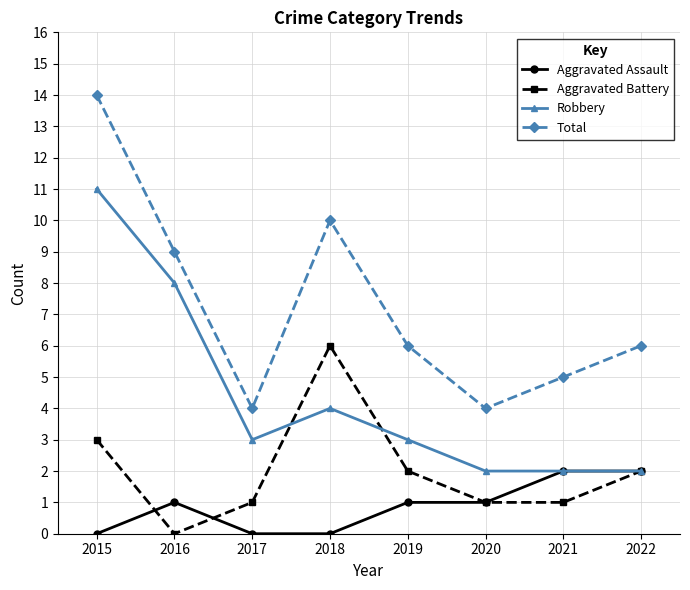

What is the greatest value displayed?

14